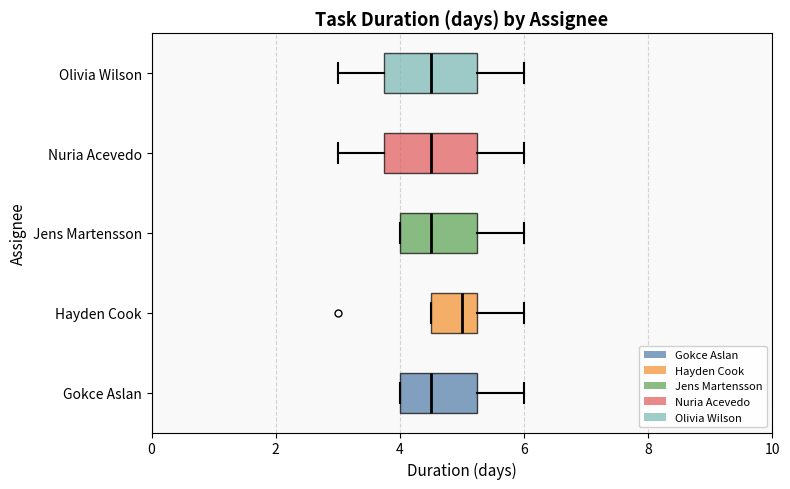

Reading bottom to top, transcribe this box plot: for each box, give where its median line is, the range the box spans, and where its two whiskers end, as read against the x-axis. The values are not printed on the chart, so give them approximately, as read against the axis.

Gokce Aslan: median 4.6, box 4.0 to 5.2, whiskers 4.0 to 6.0
Hayden Cook: median 5.0, box 4.6 to 5.2, whiskers 4.6 to 6.0
Jens Martensson: median 4.6, box 4.0 to 5.2, whiskers 4.0 to 6.0
Nuria Acevedo: median 4.6, box 3.8 to 5.2, whiskers 3.0 to 6.0
Olivia Wilson: median 4.6, box 3.8 to 5.2, whiskers 3.0 to 6.0